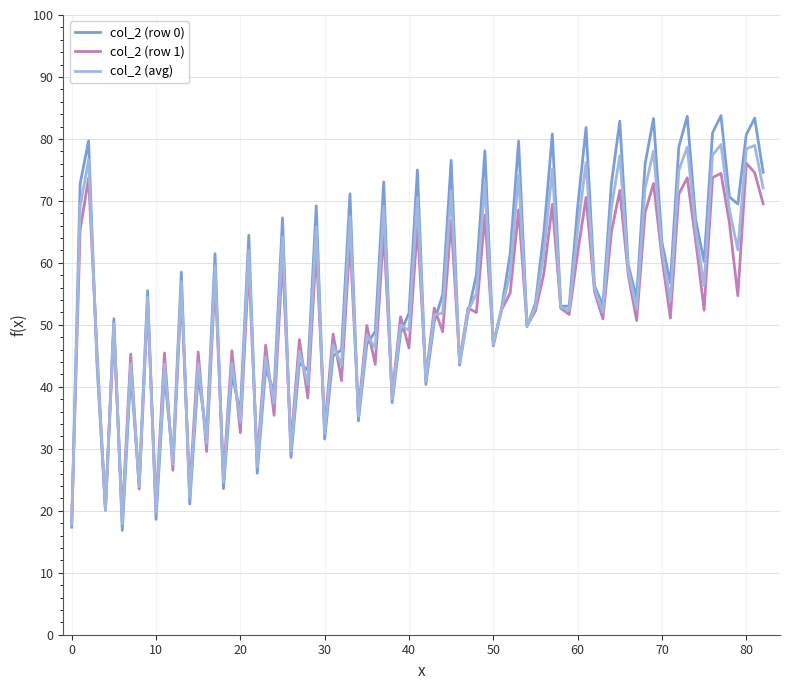

What is the greatest value displayed?

83.8